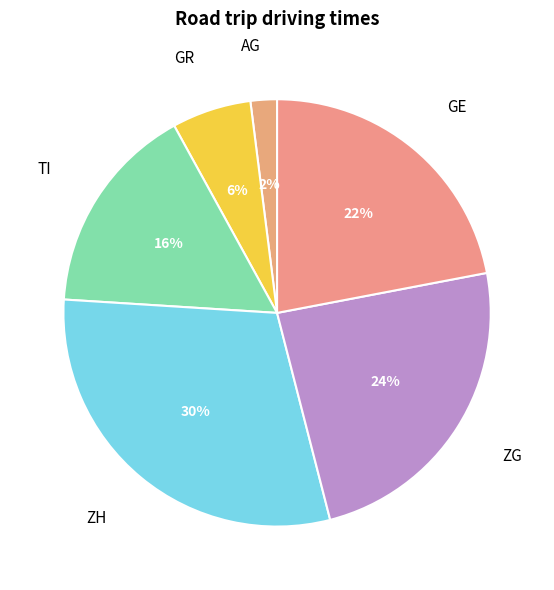

Count the number of slices in the pie.

6